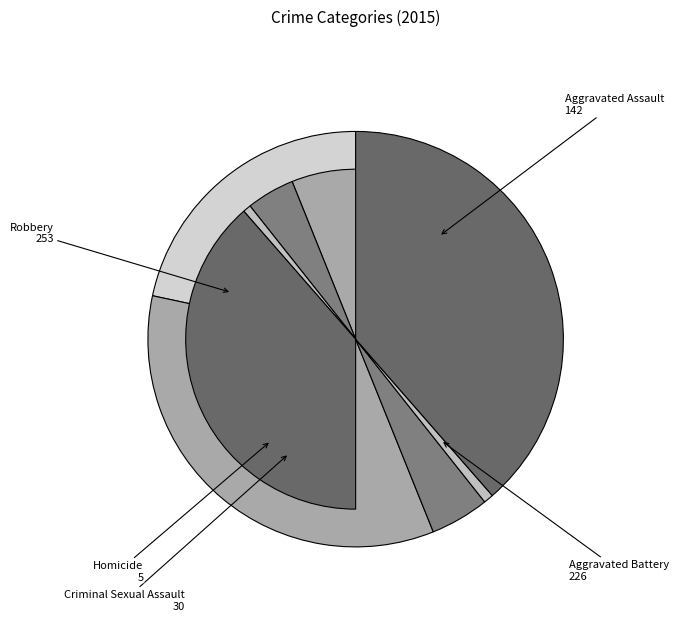

Is it true that Robbery is 30% of the pie?

False